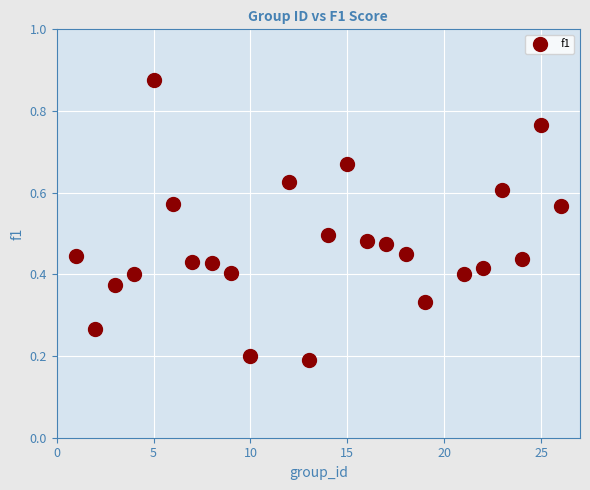

What is the range of X values (max minus min)?

25.0